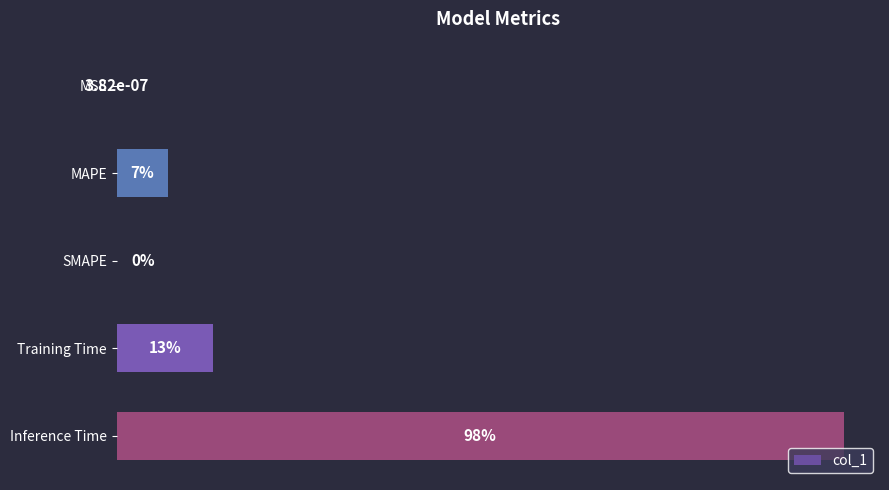

Are the bars horizontal?

Yes